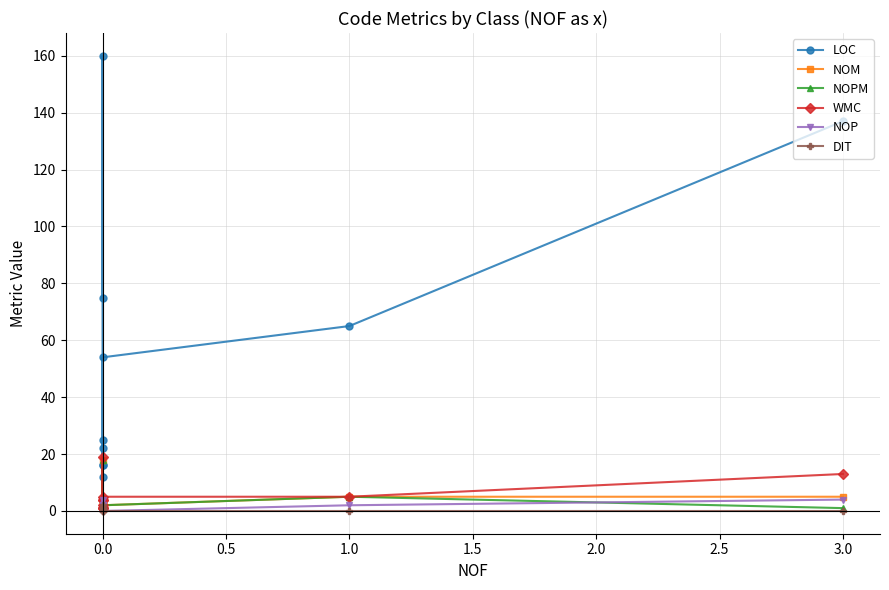

Where is the first local minimum for WMC?

1.0